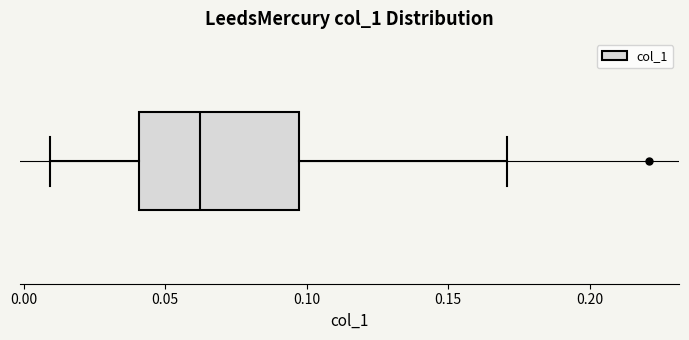

Where does the right whisker of the box end on the x-axis? The values are not printed on the chart, so give them approximately, as read against the axis.

0.170